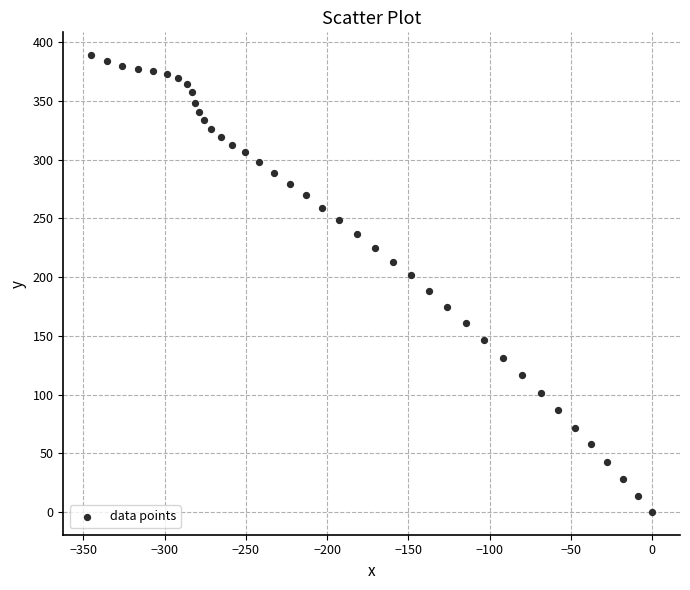

What is the range of Y values (max minus min)?

389.1